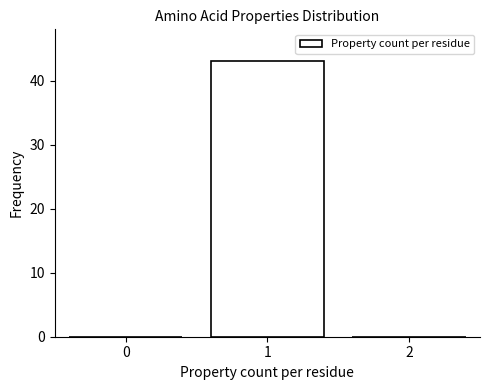

Reading right to left, what are all the values shown in this chart?

2=0	1=43	0=0